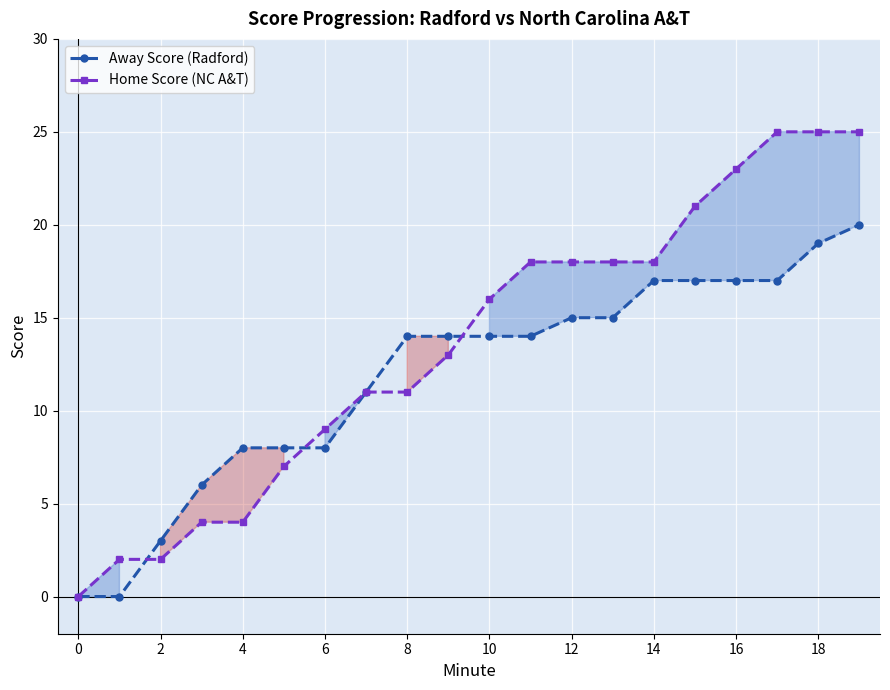

Which series ends up on top after the final intersection of Away Score (Radford) and Home Score (NC A&T)?

Home Score (NC A&T)